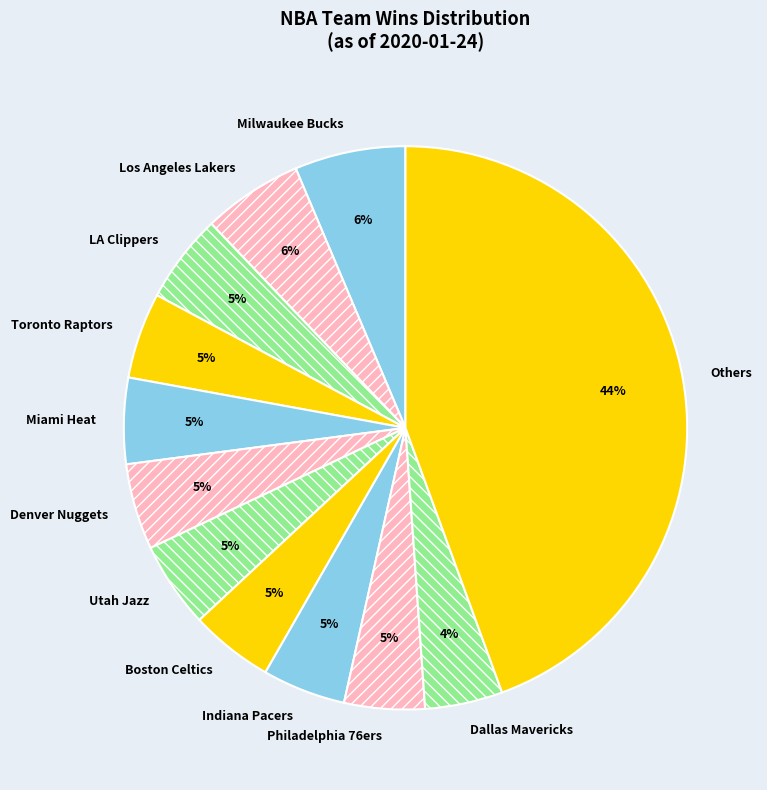

How many slices are in this pie chart?

12